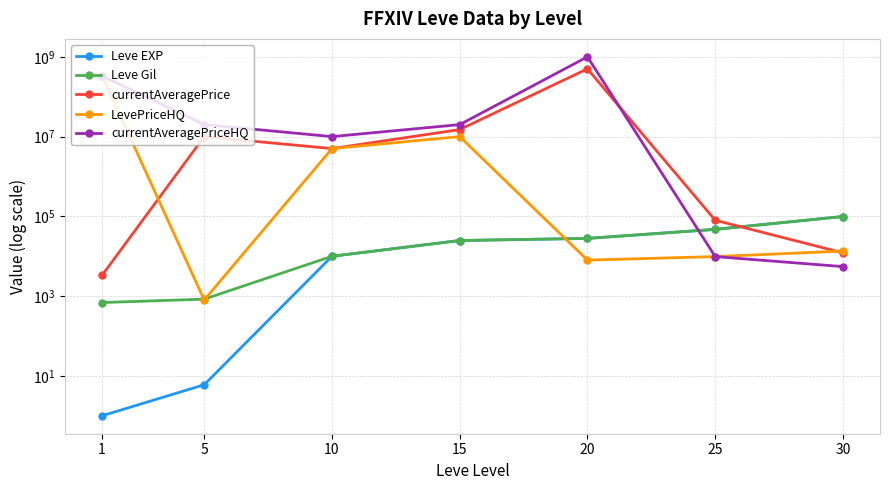

What is the highest value of the currentAveragePrice series?

500004000